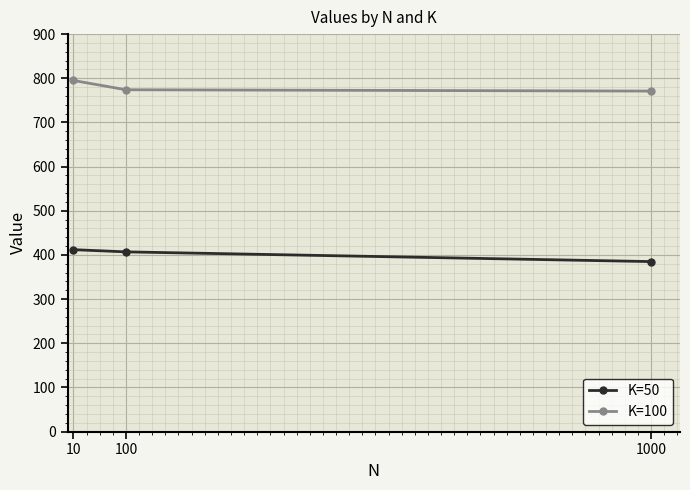

Which category has the lowest value across all series?

1000